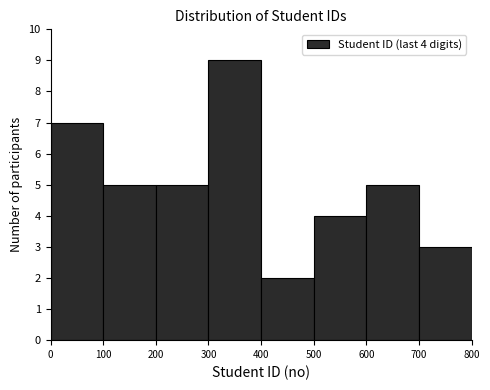

Which range on the x-axis has the tallest bar?

300 to 400